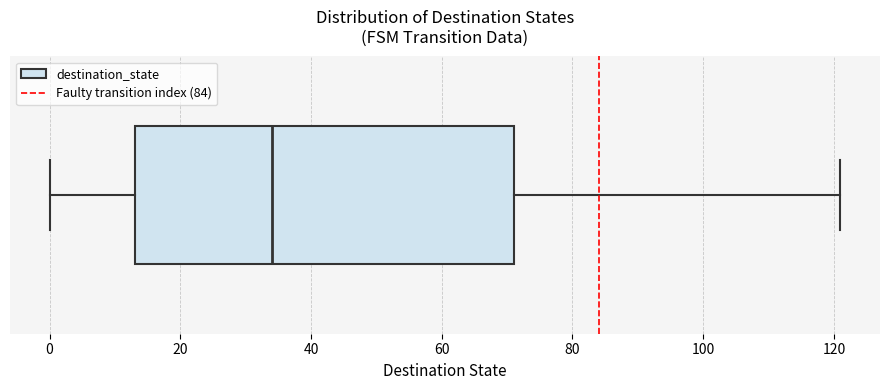

Transcribe this box plot: give where the median line is, the range the box spans, and where the two whiskers end, as read against the x-axis. The values are not printed on the chart, so give them approximately, as read against the axis.

median 34, box 14 to 72, whiskers 0 to 122